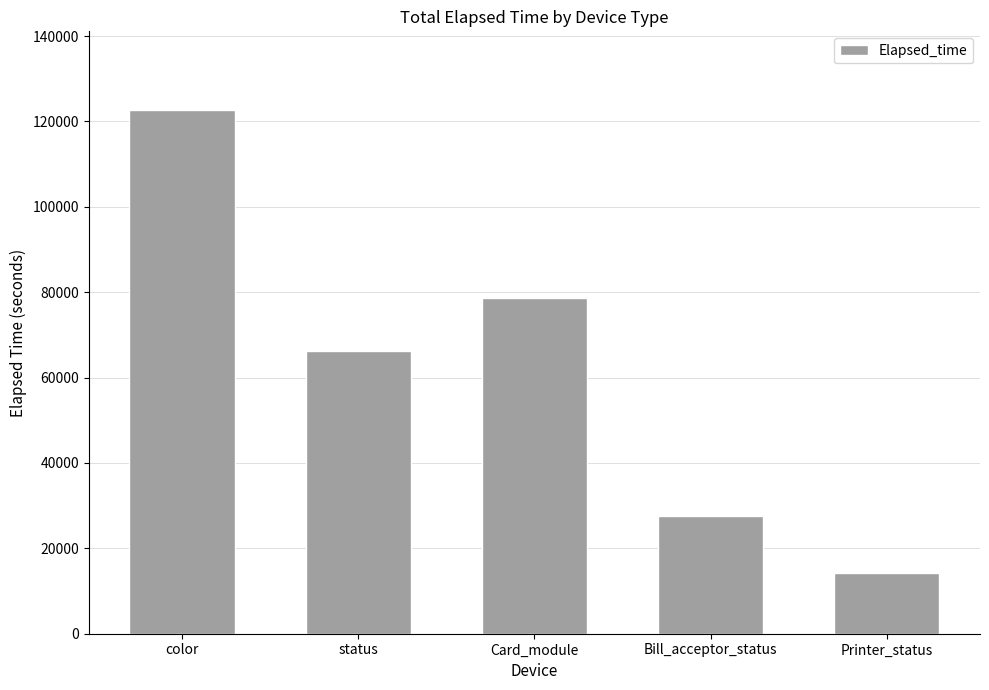

At which category does the chart reach its peak across all series?

color